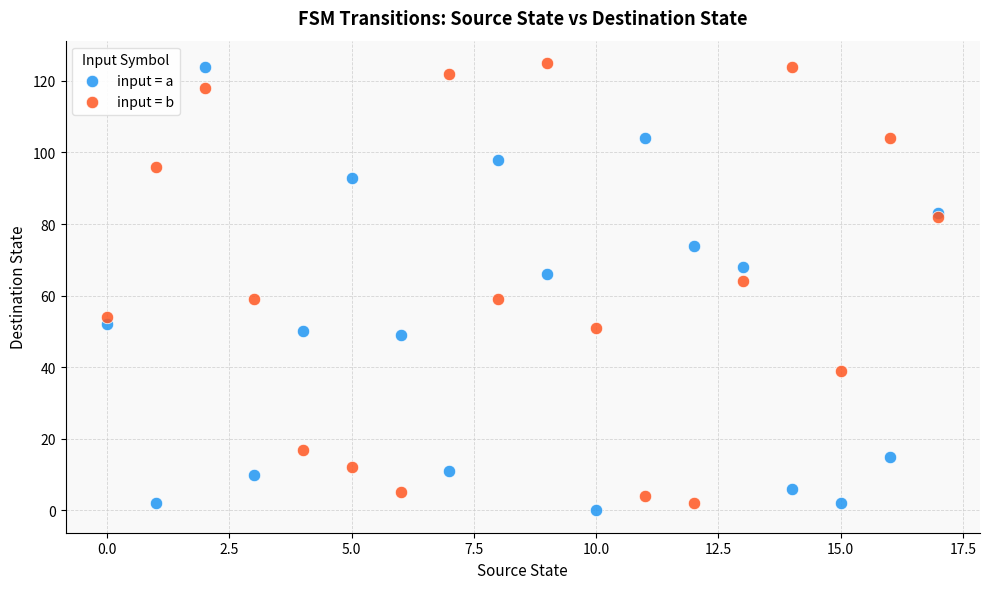

What are all the series names shown in the legend?

input = a, input = b